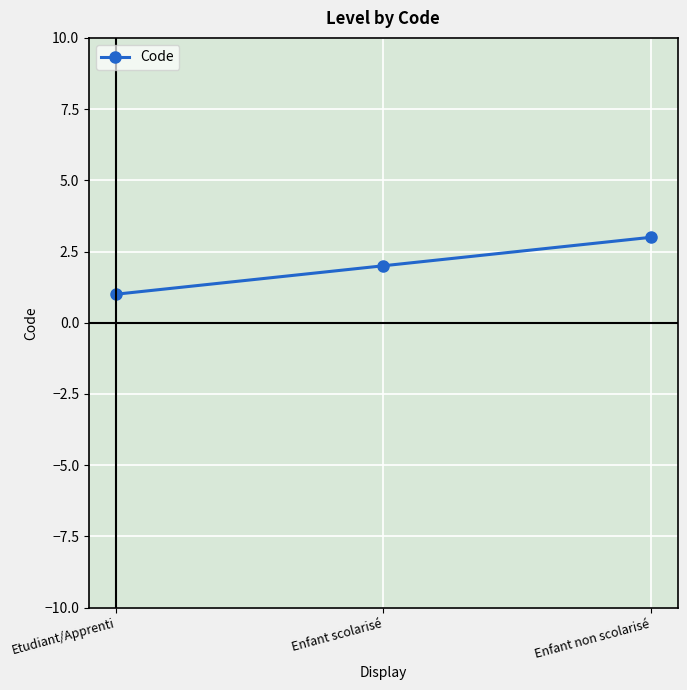

What is the ratio of the value at Enfant scolarisé to the value at Etudiant/Apprenti?

2.0